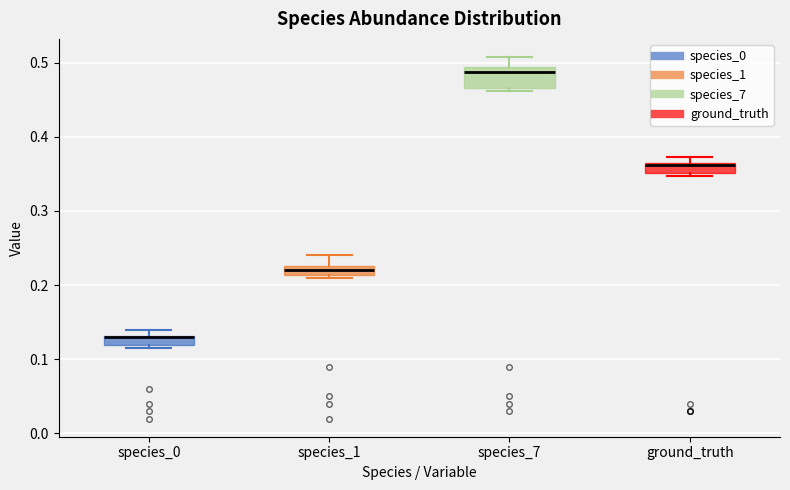

Where does the upper whisker of the box for species_1 end on the y-axis? The values are not printed on the chart, so give them approximately, as read against the axis.

0.24